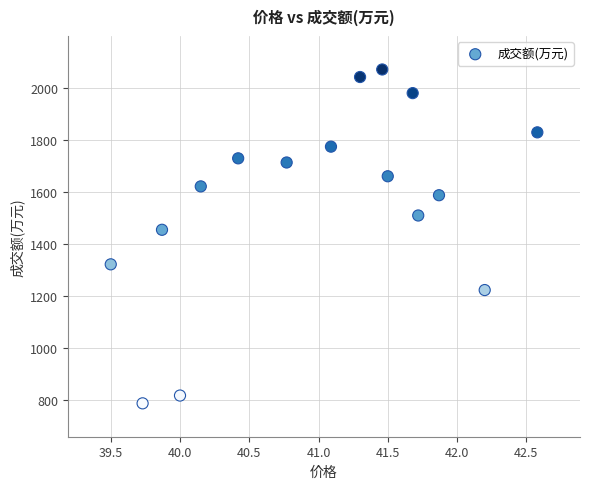

What is the range of Y values (max minus min)?

1285